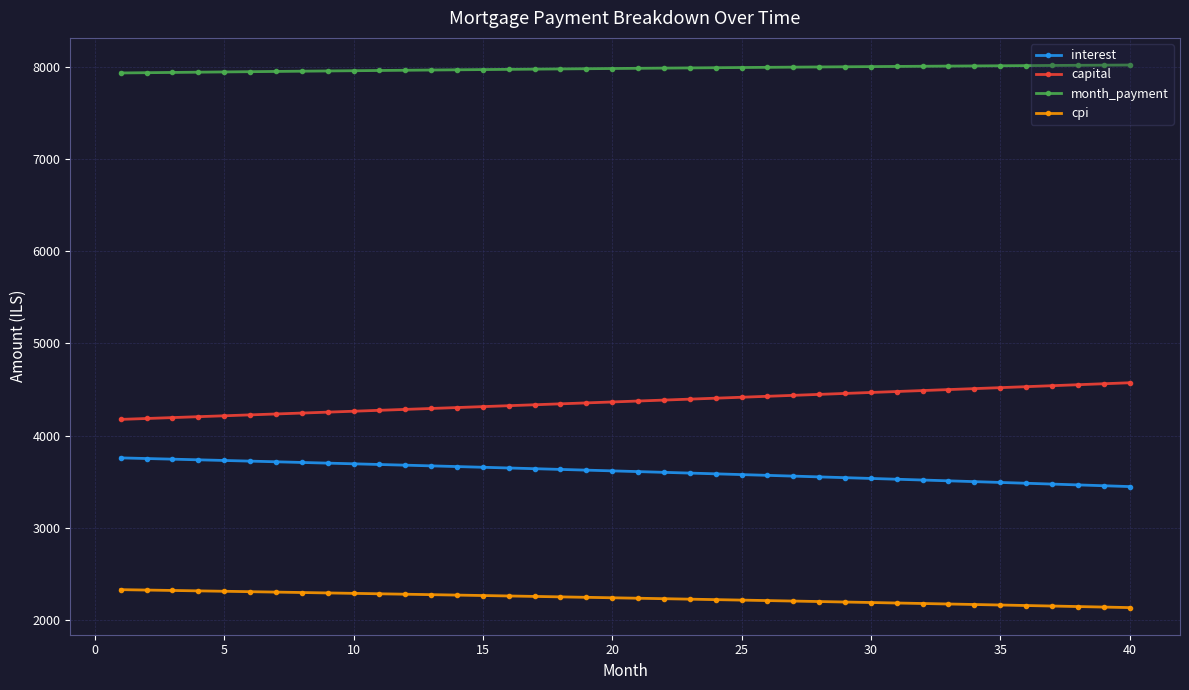

What is the difference between the second highest and minimum values in the month_payment series?

84.6